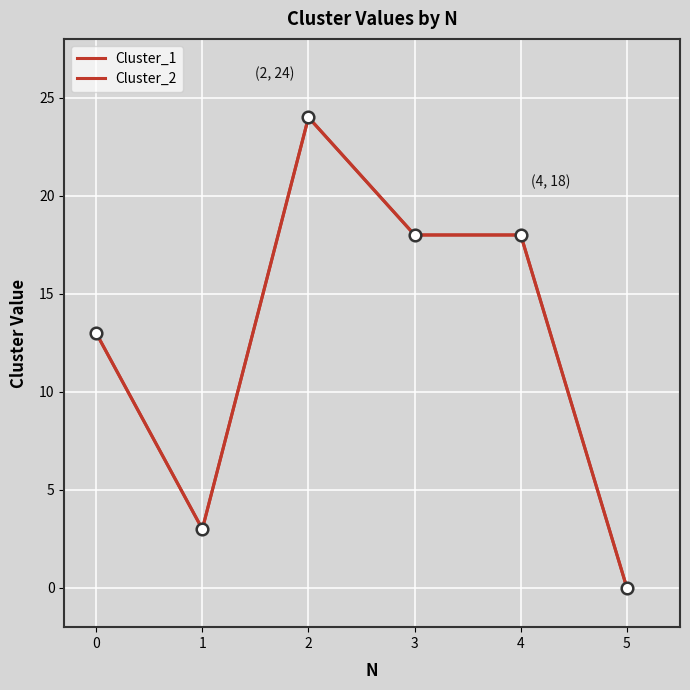

Is this an area chart (filled region under the line)?

No